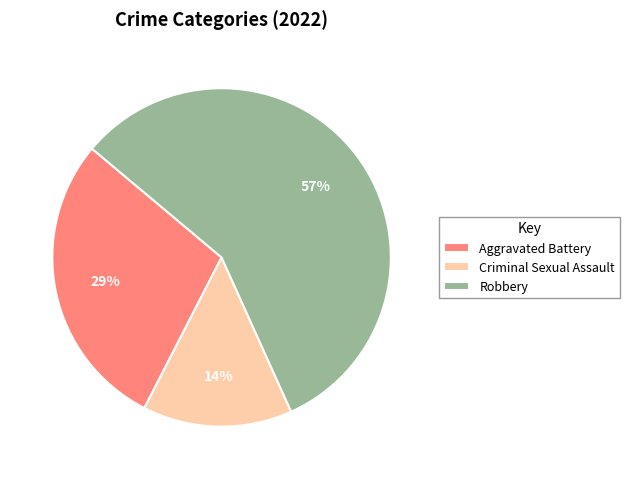

Which slice represents more than half of the pie?

Robbery